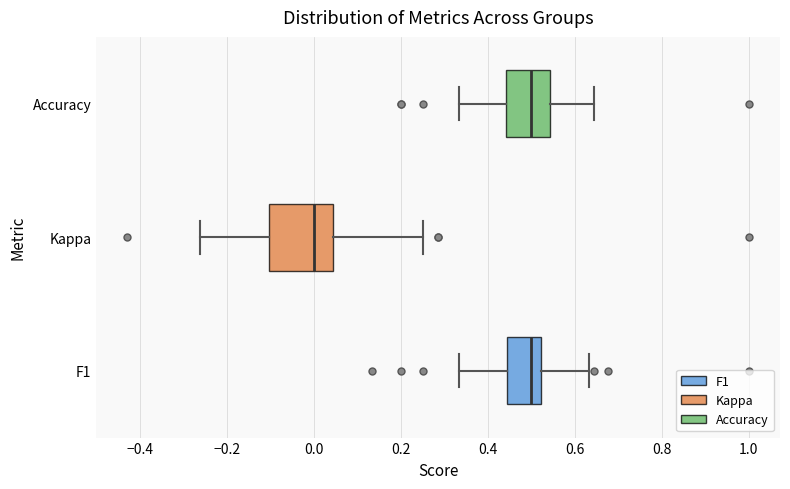

Reading bottom to top, transcribe this box plot: for each box, give where its median line is, the range the box spans, and where its two whiskers end, as read against the x-axis. The values are not printed on the chart, so give them approximately, as read against the axis.

F1: median 0.50, box 0.44 to 0.52, whiskers 0.34 to 0.64
Kappa: median 0.00, box -0.10 to 0.04, whiskers -0.26 to 0.26
Accuracy: median 0.50, box 0.44 to 0.54, whiskers 0.34 to 0.64